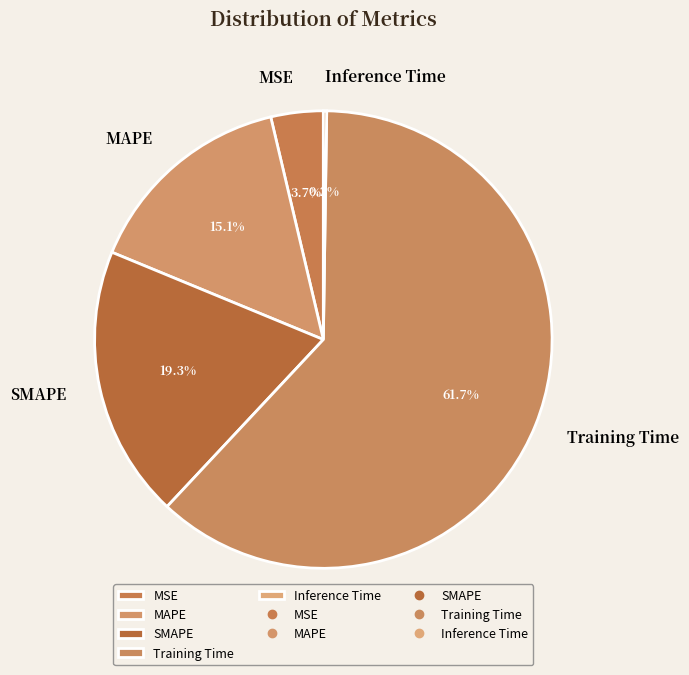

True or false: SMAPE accounts for 27% of the total.

False